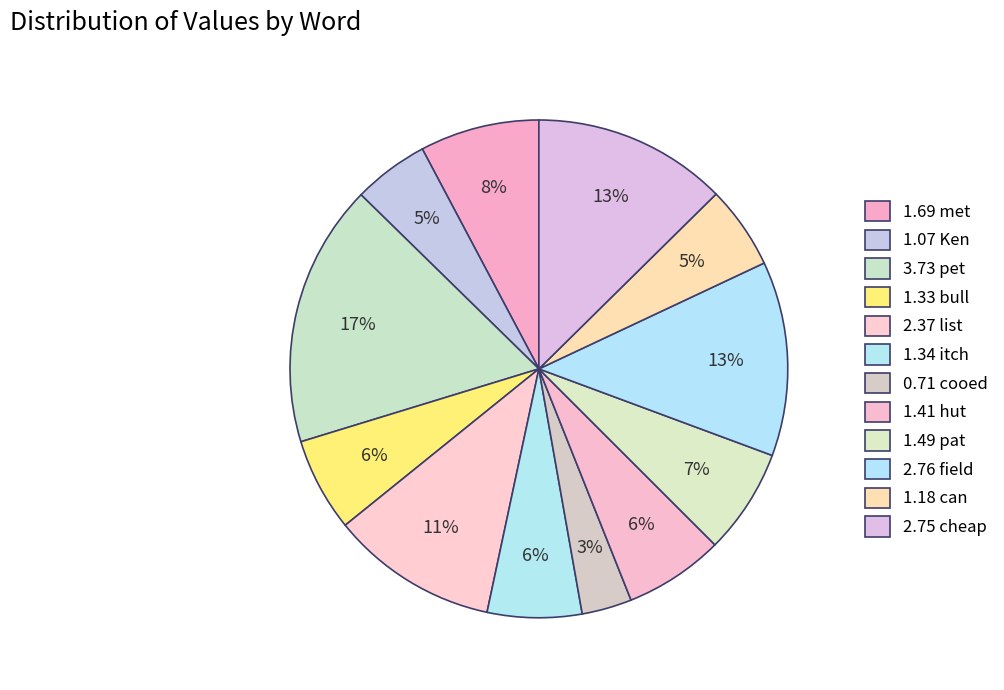

Count the number of slices in the pie.

12